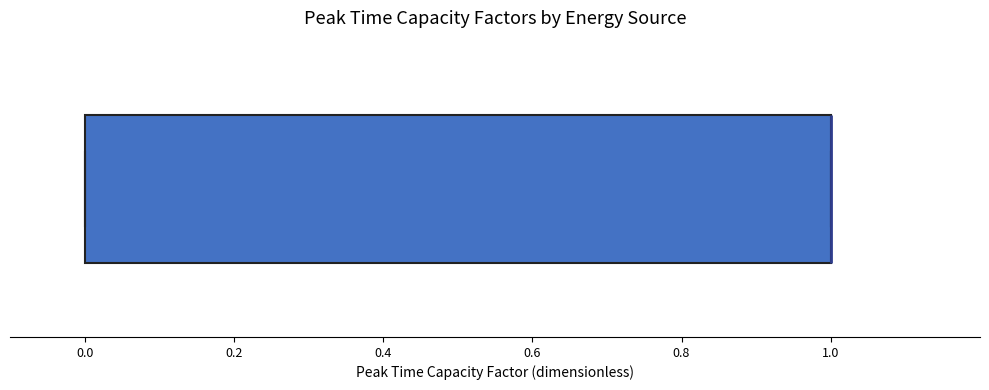

Transcribe this box plot: give where the median line is, the range the box spans, and where the two whiskers end, as read against the x-axis. The values are not printed on the chart, so give them approximately, as read against the axis.

median 1 (drawn on the box's right edge), box 0 to 1, whiskers 0 to 1